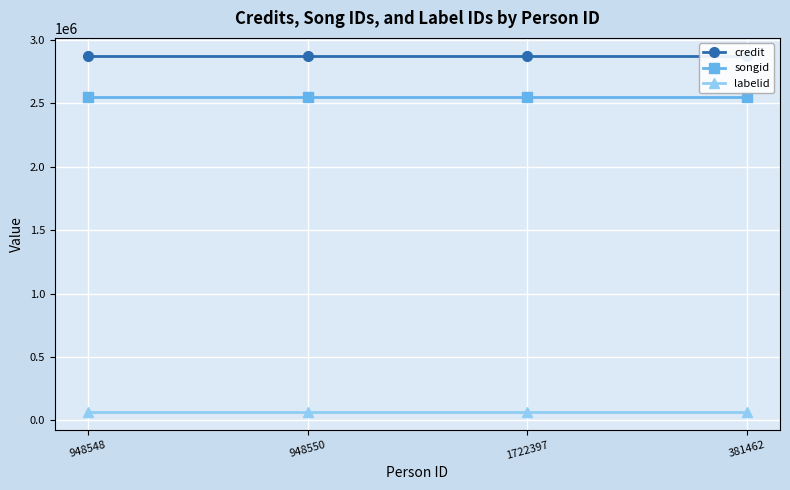

True or false: labelid and songid intersect in this chart.

False